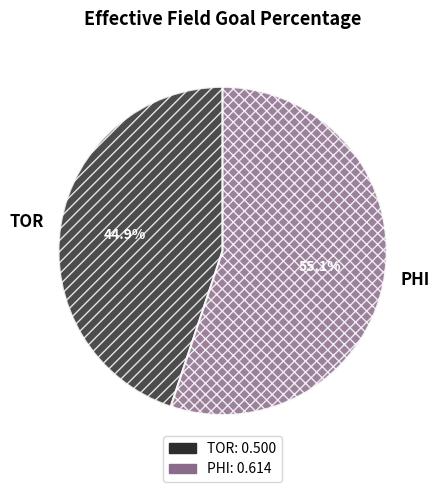

To the nearest percent, what portion does PHI represent?

55%